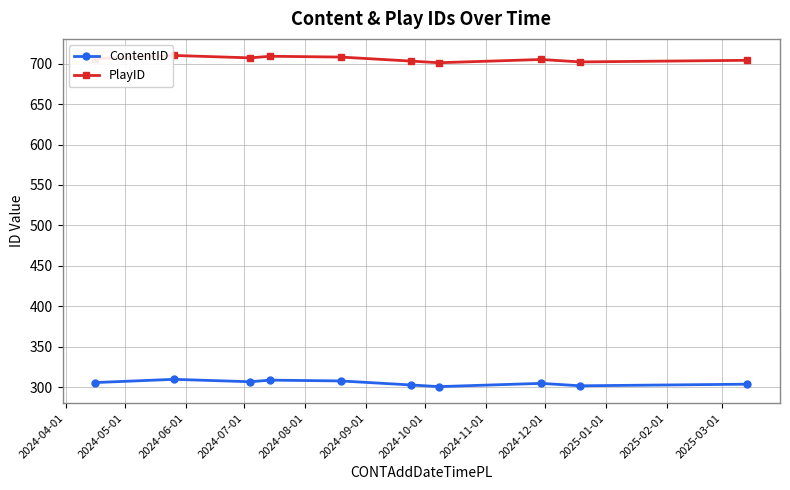

List the series in order of their peak value, highest first.

PlayID, ContentID